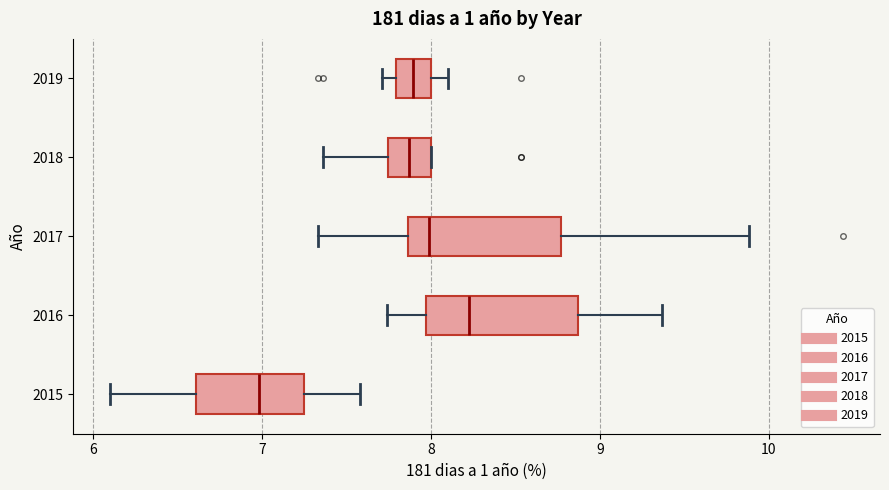

Reading bottom to top, transcribe this box plot: for each box, give where its median line is, the range the box spans, and where its two whiskers end, as read against the x-axis. The values are not printed on the chart, so give them approximately, as read against the axis.

2015: median 7.0, box 6.6 to 7.3, whiskers 6.1 to 7.6
2016: median 8.2, box 8.0 to 8.9, whiskers 7.7 to 9.4
2017: median 8.0, box 7.9 to 8.8, whiskers 7.3 to 9.9
2018: median 7.9, box 7.7 to 8.0, whiskers 7.4 to 8.0
2019: median 7.9, box 7.8 to 8.0, whiskers 7.7 to 8.1